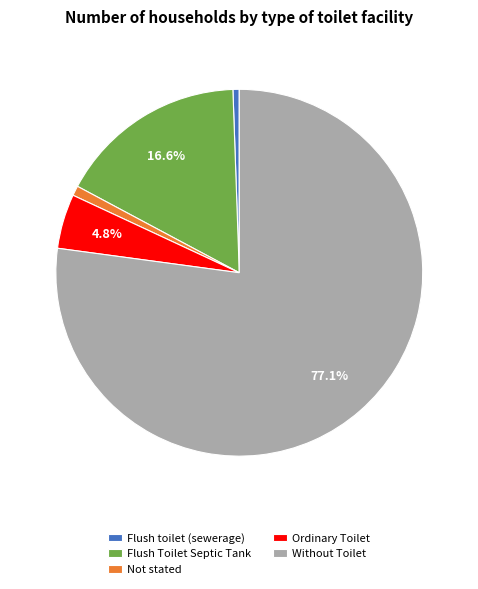

Combined, do Flush Toilet Septic Tank and Flush toilet (sewerage) account for over 50%?

No